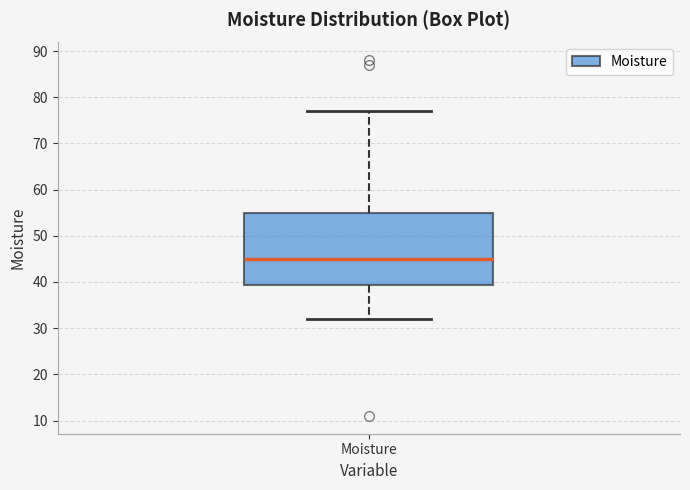

Transcribe this box plot: give where the median line is, the range the box spans, and where the two whiskers end, as read against the y-axis. The values are not printed on the chart, so give them approximately, as read against the axis.

median 45, box 39 to 55, whiskers 32 to 77